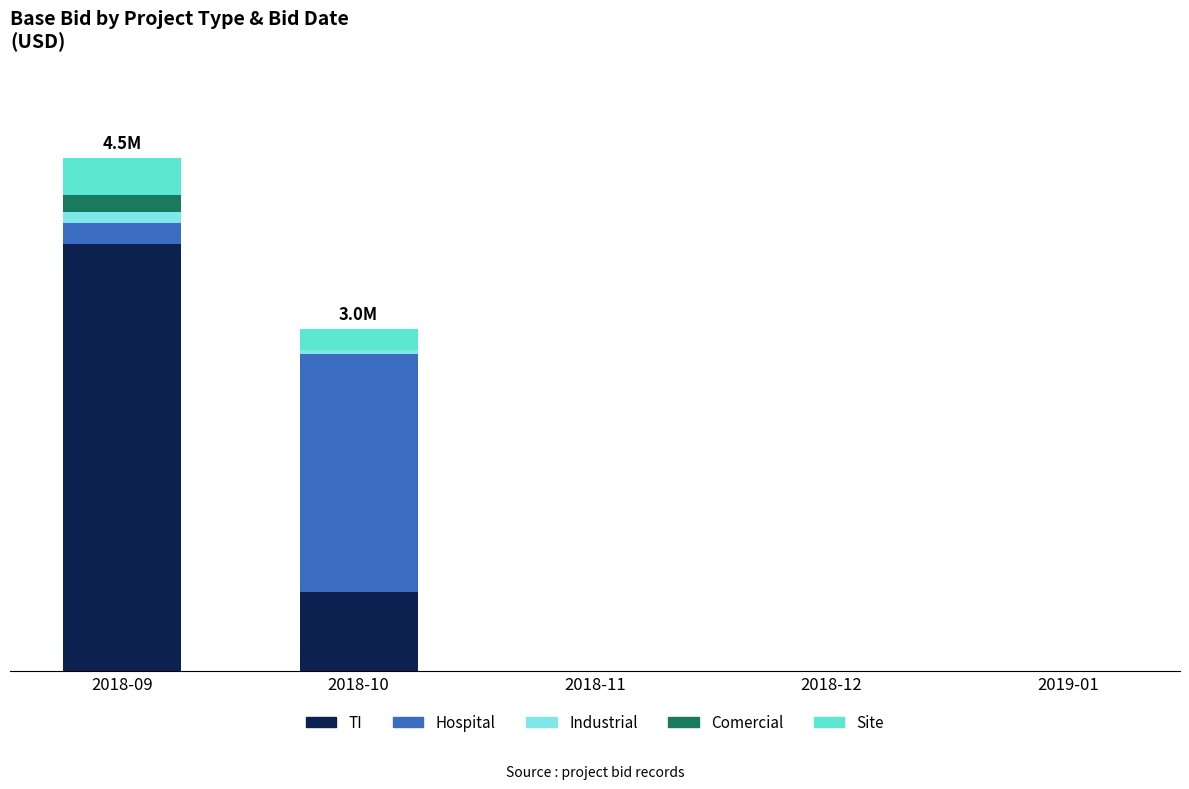

What is the sum of all Hospital values?

2292802